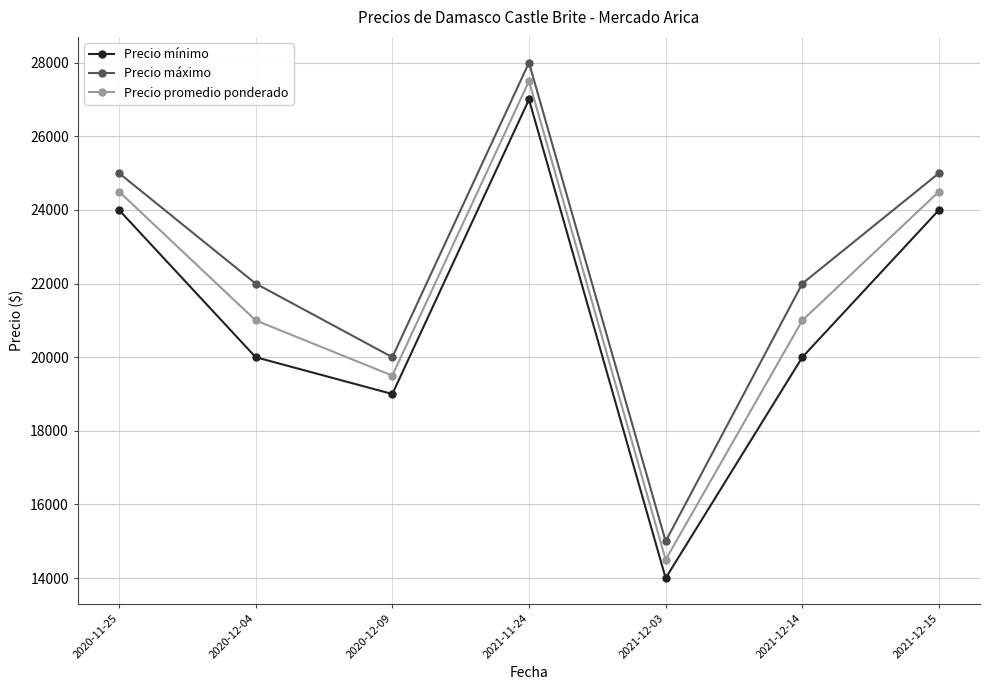

Reading left to right, what are all the values shown in this chart?

Precio mínimo: 2020-11-25=24000	2020-12-04=20000	2020-12-09=19000	2021-11-24=27000	2021-12-03=14000	2021-12-14=20000	2021-12-15=24000
Precio máximo: 2020-11-25=25000	2020-12-04=22000	2020-12-09=20000	2021-11-24=28000	2021-12-03=15000	2021-12-14=22000	2021-12-15=25000
Precio promedio ponderado: 2020-11-25=24500	2020-12-04=21000	2020-12-09=19500	2021-11-24=27500	2021-12-03=14500	2021-12-14=21000	2021-12-15=24500